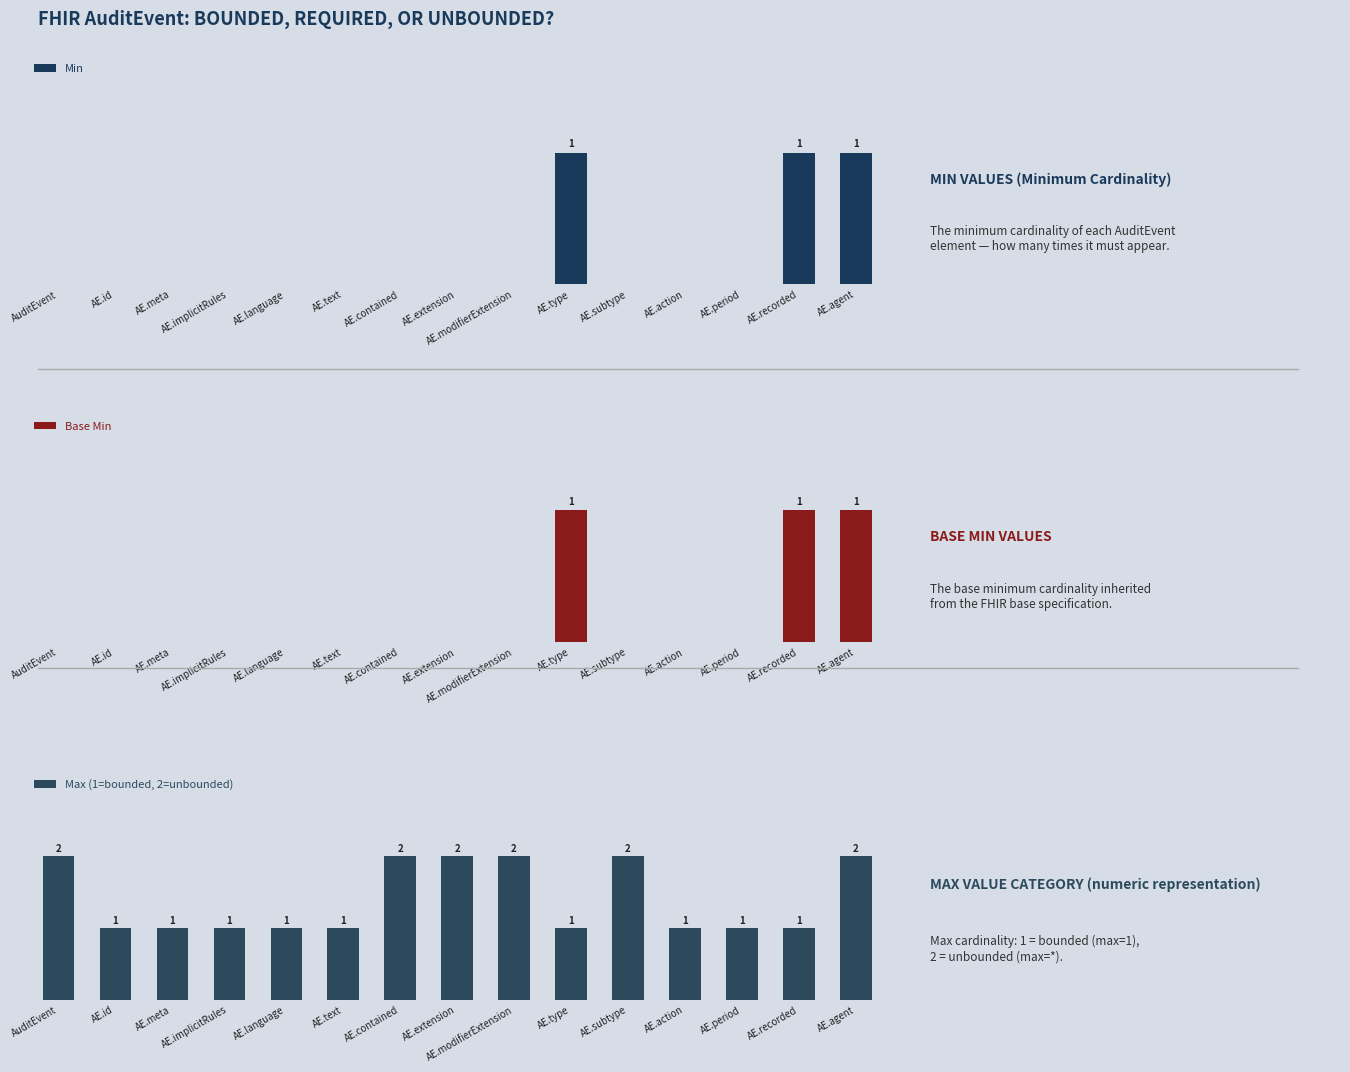

Between AE.period and AE.contained, which is larger?

AE.period